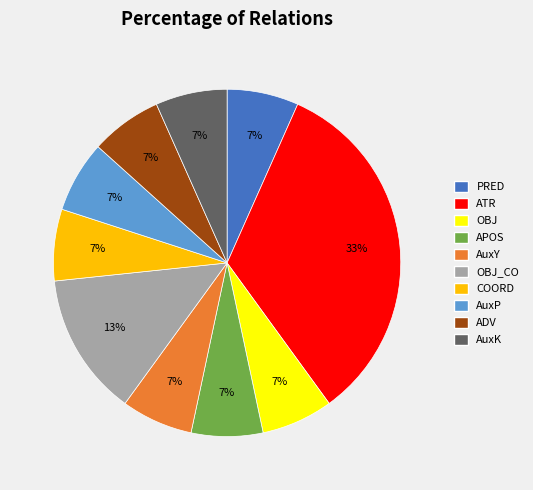

To the nearest percent, what portion does COORD represent?

7%